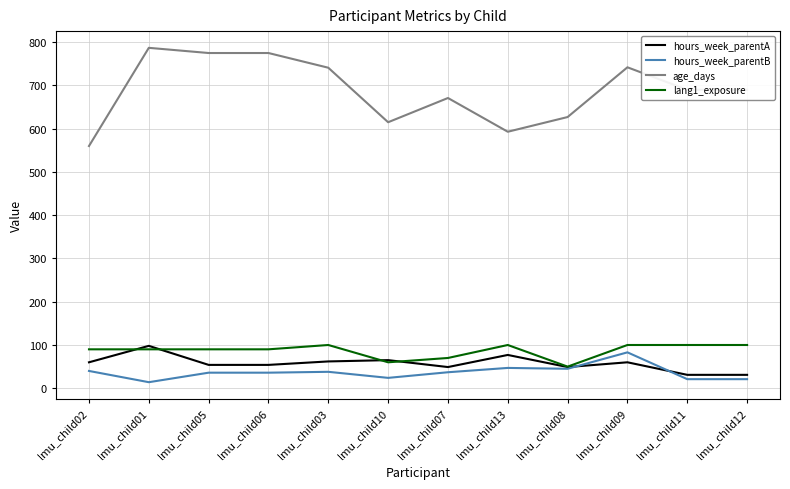

Is the value of hours_week_parentA at lmu_child01 greater than the value of lang1_exposure at lmu_child06?

Yes